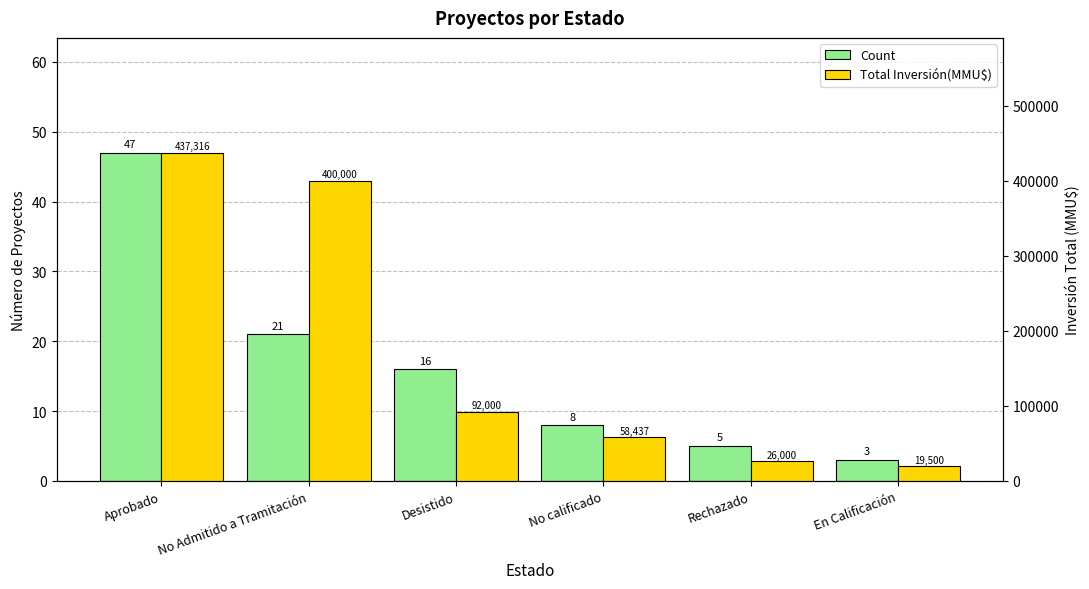

Rank the series at Rechazado from lowest to highest value.

Count, Total Inversión(MMU$)